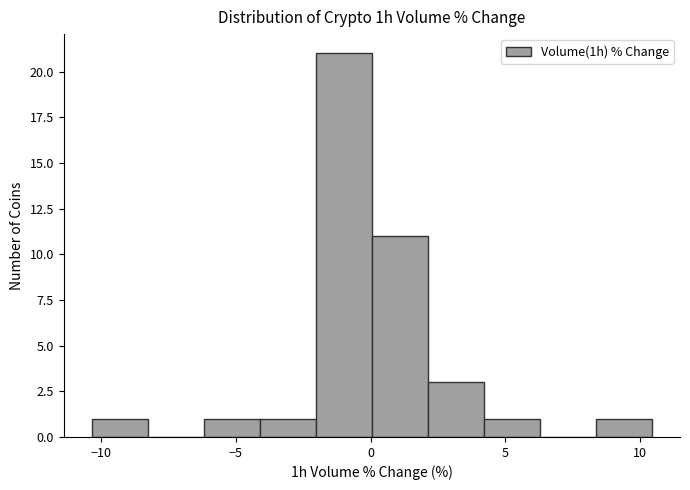

Over which range of the x-axis is the bar tallest?

-2.0 to 0.0